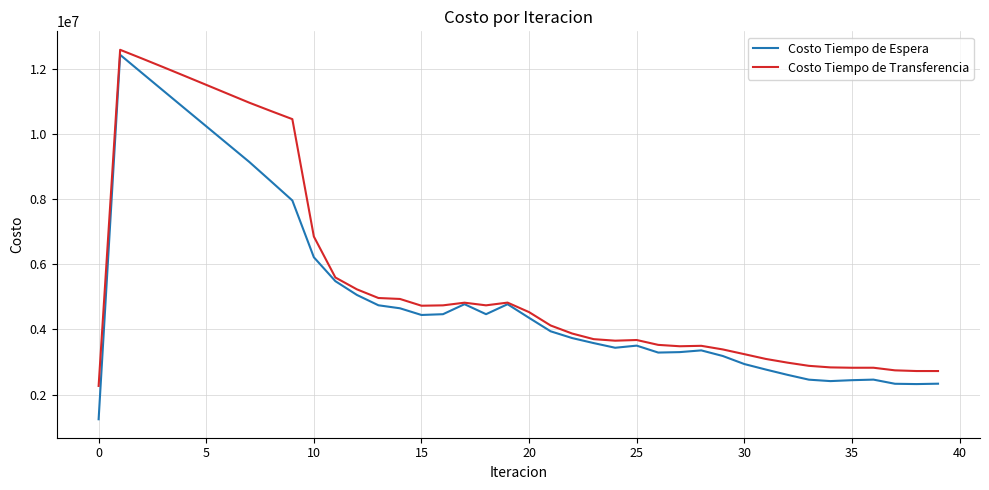

Which series has the widest spread of values?

Costo Tiempo de Espera